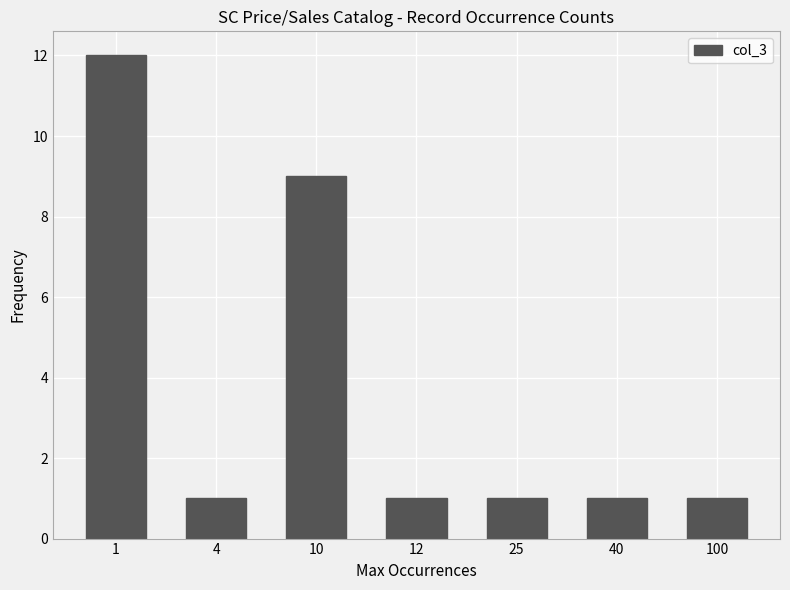

Reading left to right, transcribe all the data shown in this chart.

1=12	4=1	10=9	12=1	25=1	40=1	100=1